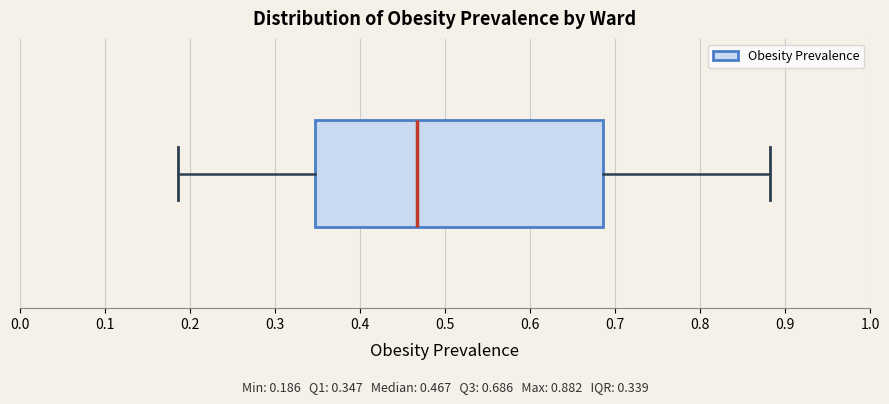

Transcribe this box plot: give where the median line is, the range the box spans, and where the two whiskers end, as read against the x-axis. The values are not printed on the chart, so give them approximately, as read against the axis.

median 0.47, box 0.35 to 0.69, whiskers 0.19 to 0.88